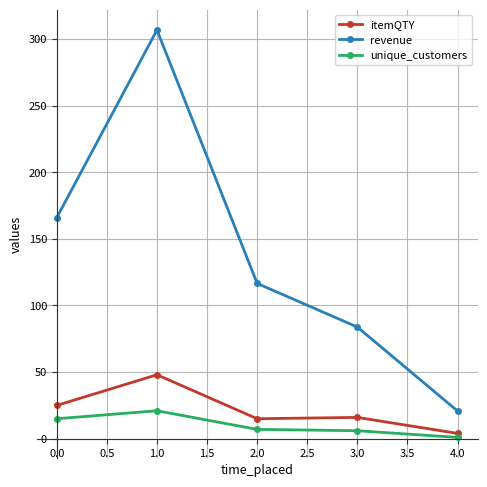

True or false: unique_customers and revenue intersect in this chart.

False